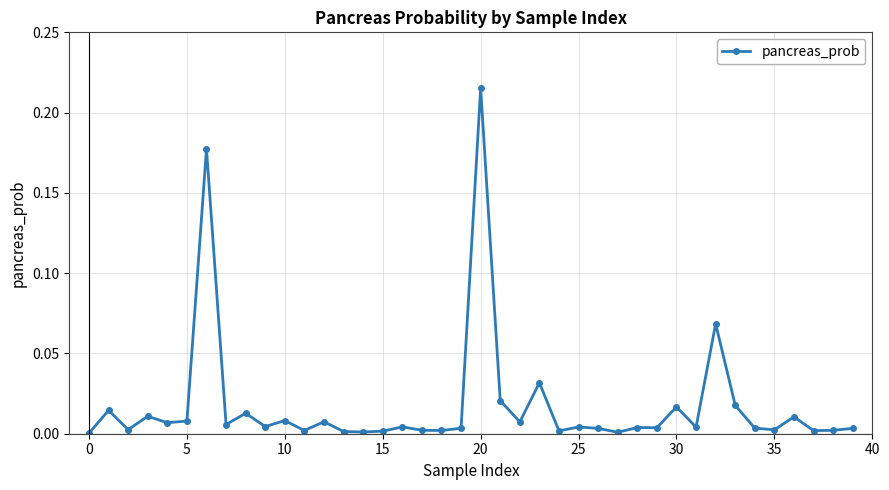

Which category has the highest value across all series?

20